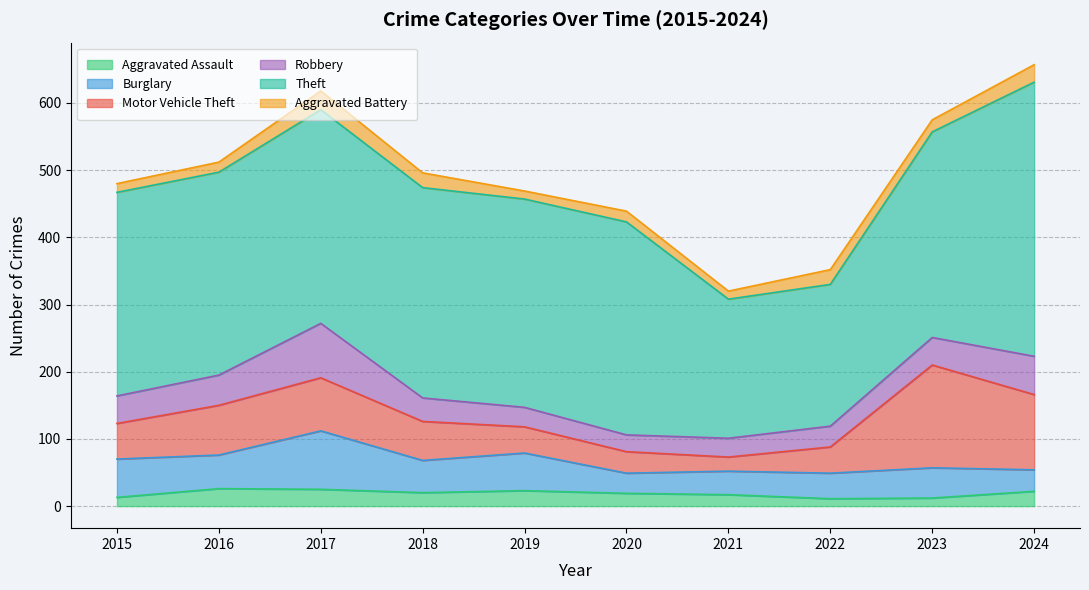

Which series changed the most between 2016 and 2023?

Motor Vehicle Theft